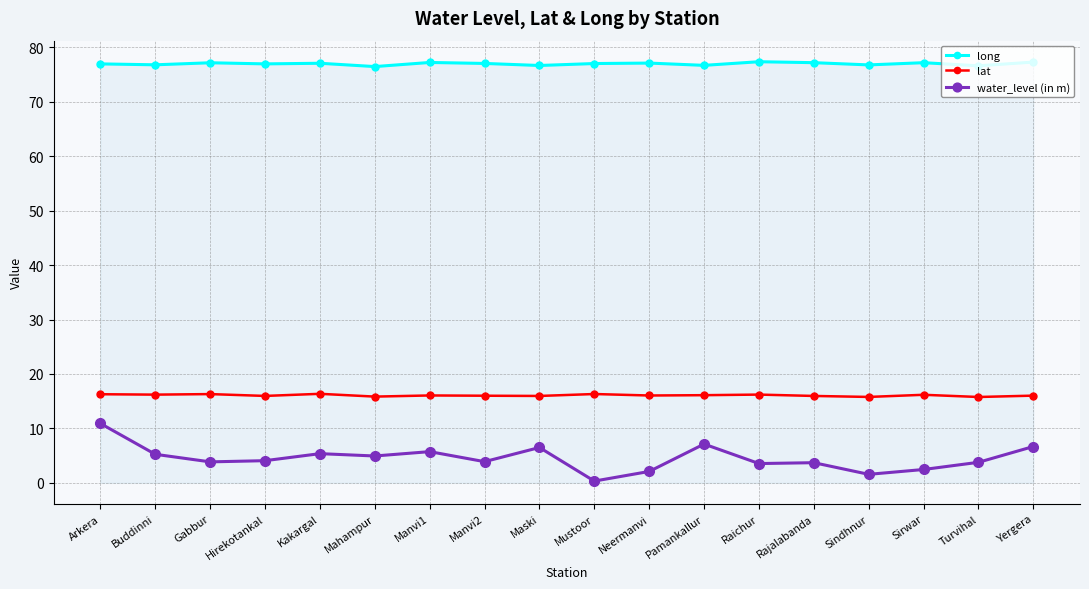

The value of water_level (in m) at Turvihal is 0.8. True or false?

False